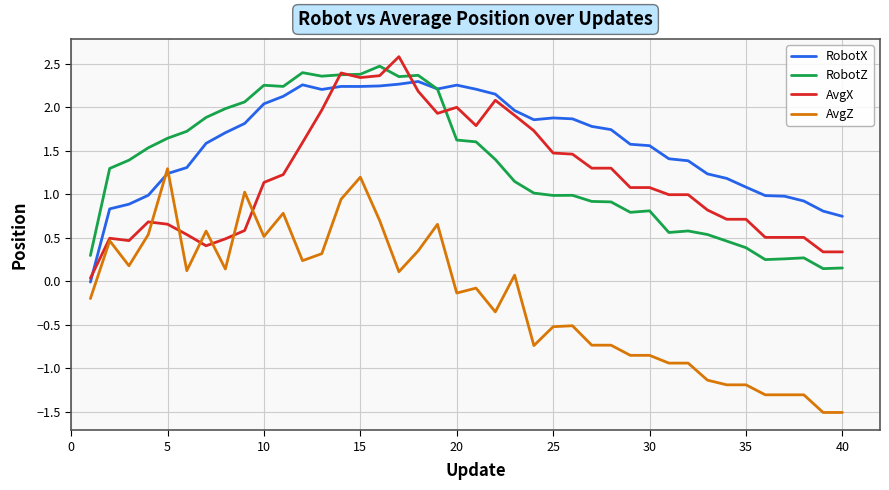

At how many categories does at least one series exceed -1?

40